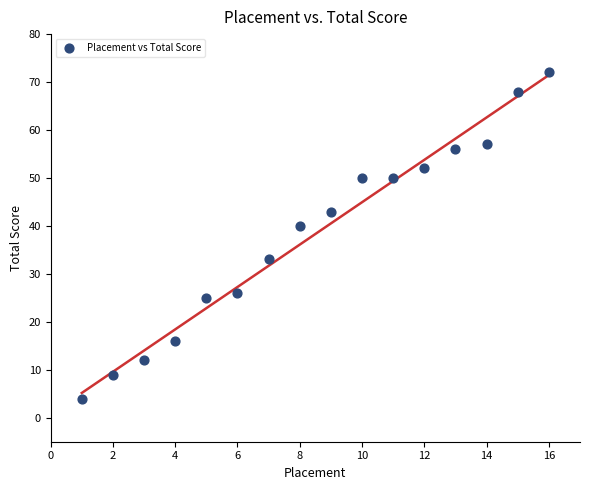

What is the range of Y values (max minus min)?

68